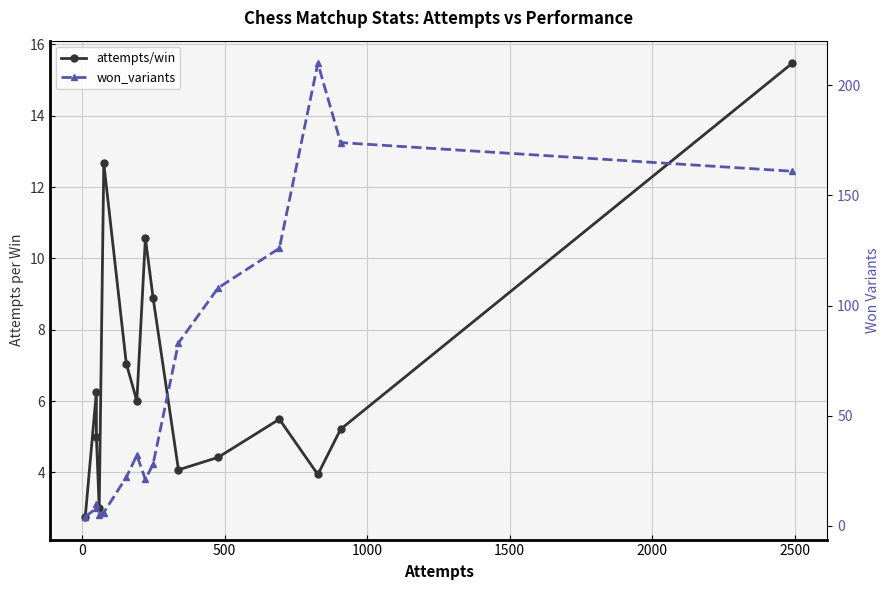

Count the number of categories in the chart.

15